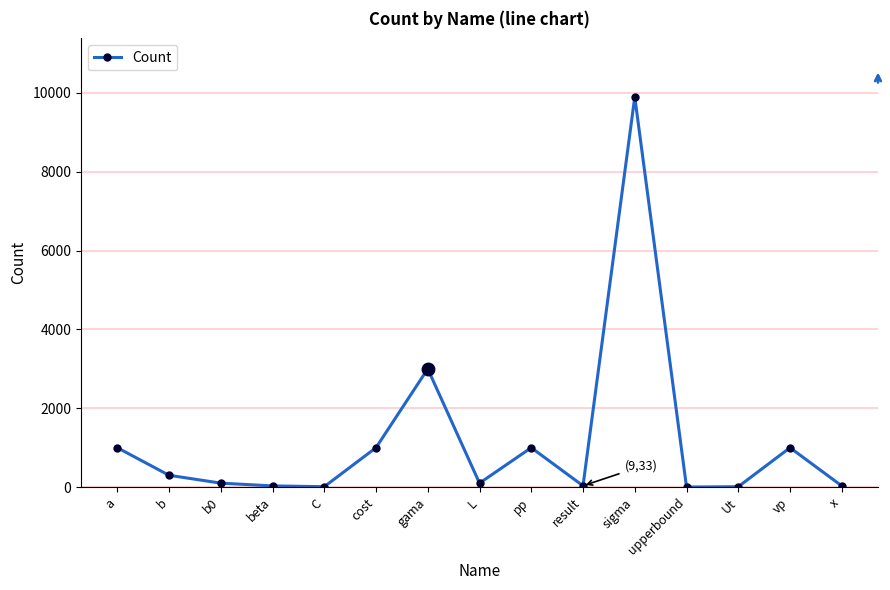

What is the approximate value at gama?

3000